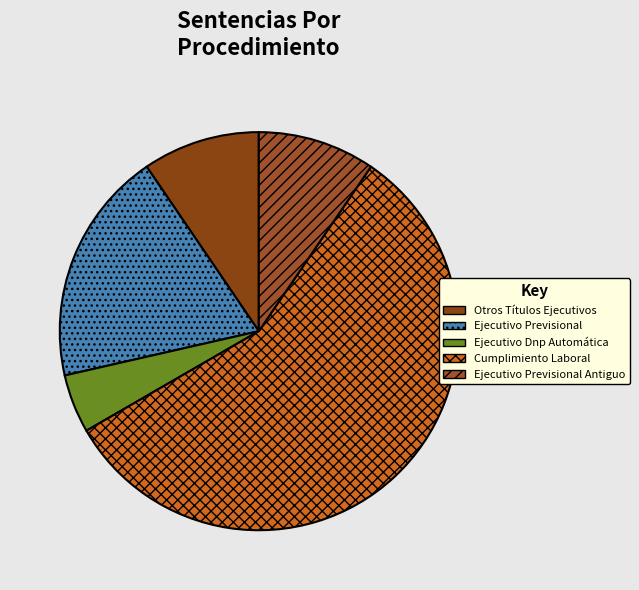

How many segments does this pie chart have?

5